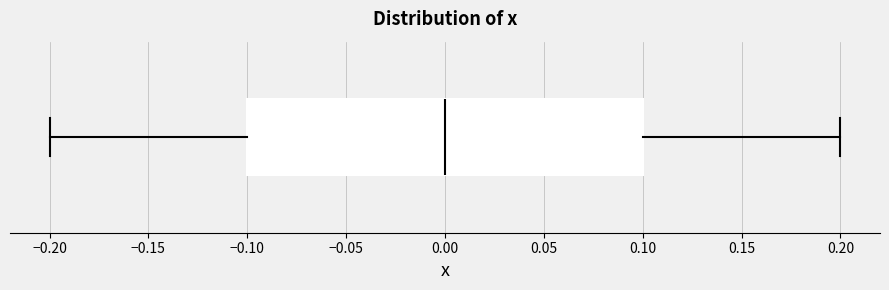

Where is the right edge of the box on the x-axis? The values are not printed on the chart, so give them approximately, as read against the axis.

0.1